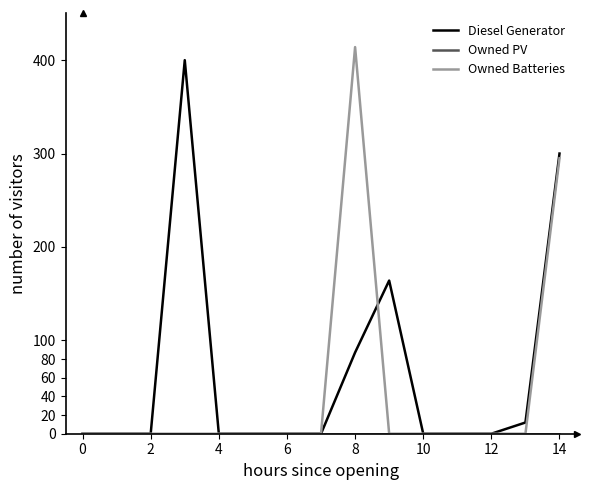

What is the greatest value displayed?

414